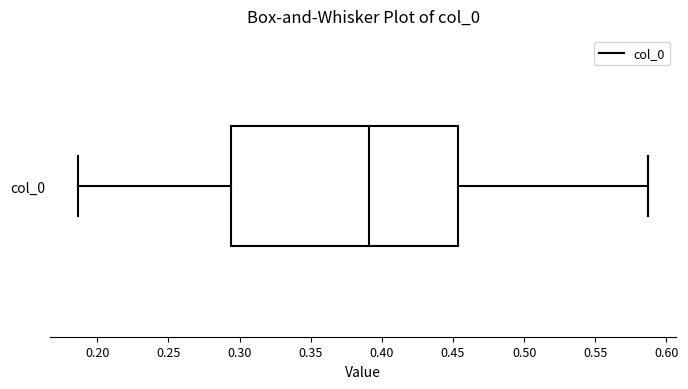

Where is the left edge of the box for col_0 on the x-axis? The values are not printed on the chart, so give them approximately, as read against the axis.

0.295